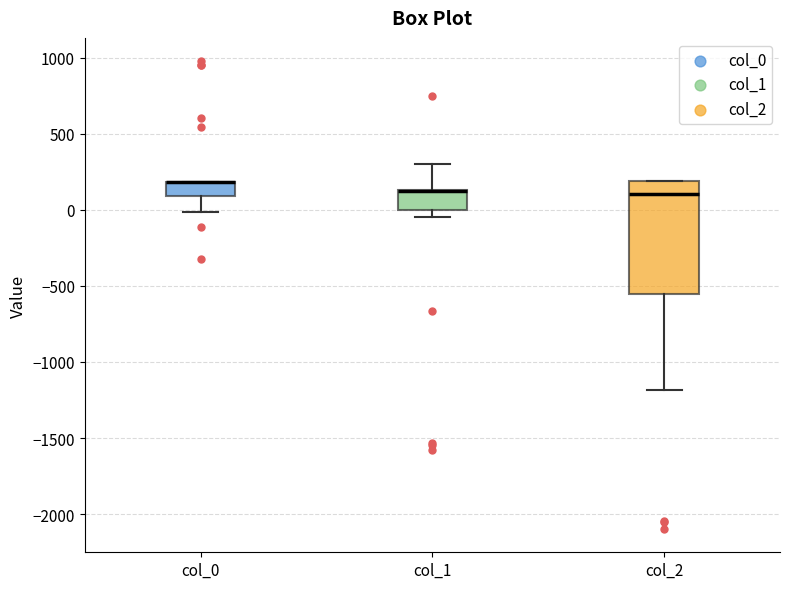

Where is the lower edge of the box for col_1 on the y-axis? The values are not printed on the chart, so give them approximately, as read against the axis.

0